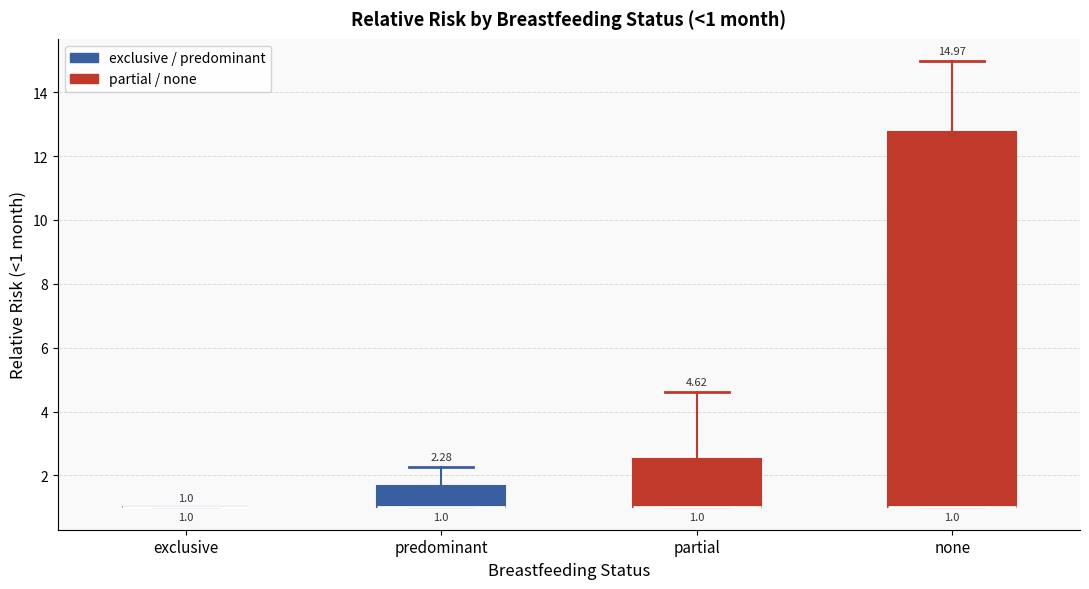

Which box is the tallest, from its lower edge to its upper edge?

none